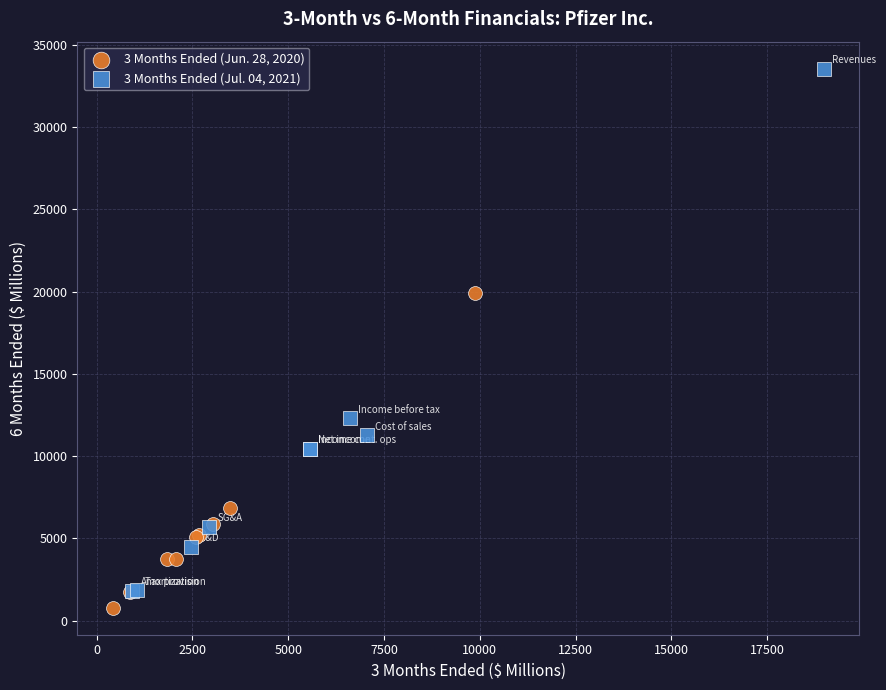

What are all the series names shown in the legend?

3 Months Ended (Jun. 28, 2020), 3 Months Ended (Jul. 04, 2021)